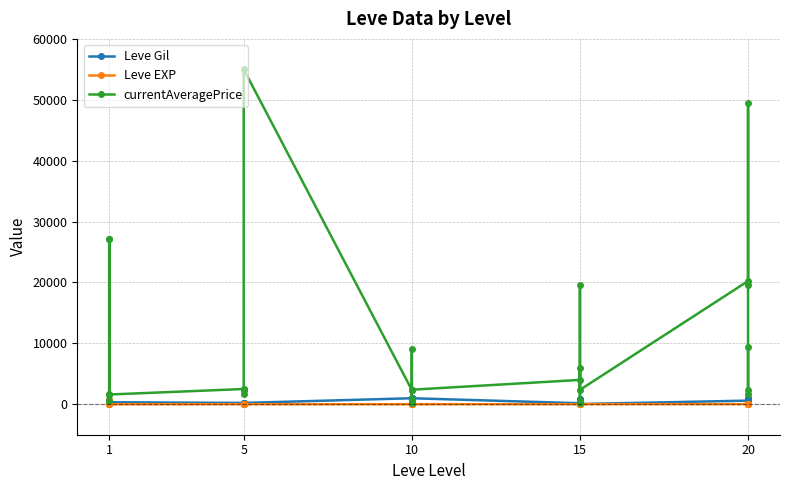

At 10, list the series in order from largest to smallest.

Leve EXP, currentAveragePrice, Leve Gil